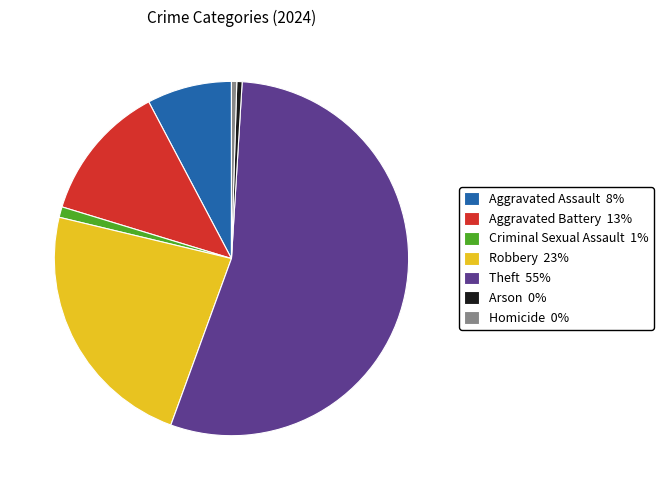

Is it true that Criminal Sexual Assault 1% is 11% of the pie?

False